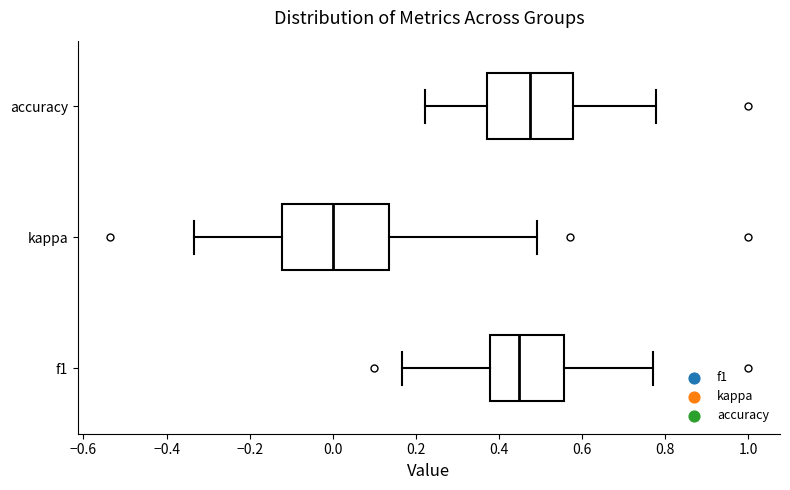

Which box's median line is the furthest to the right?

accuracy